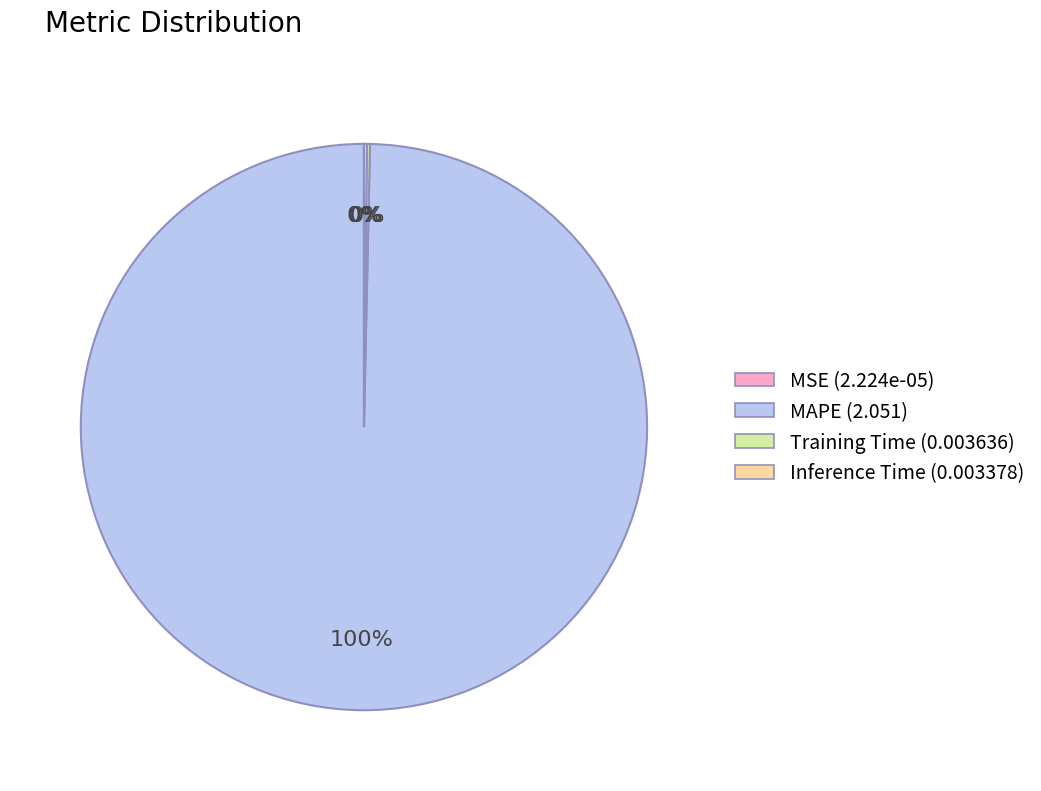

To the nearest percent, what is the difference between the largest and smallest slice percentages?

100%